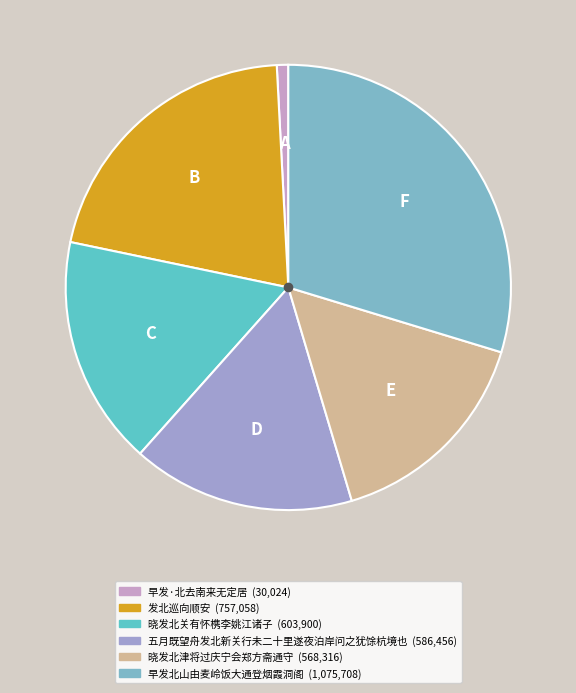

Is 发北巡向顺安 the majority of the pie?

No